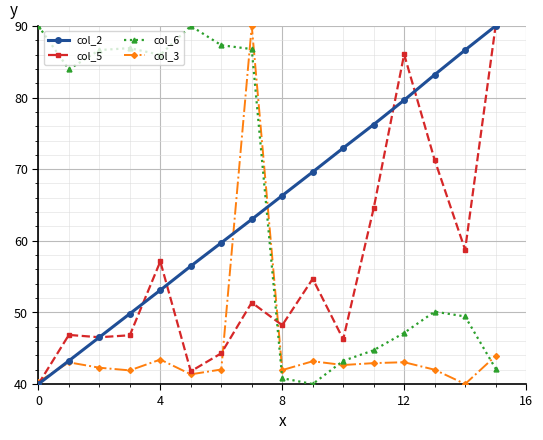

How many intersections are there between col_6 and col_5?

1